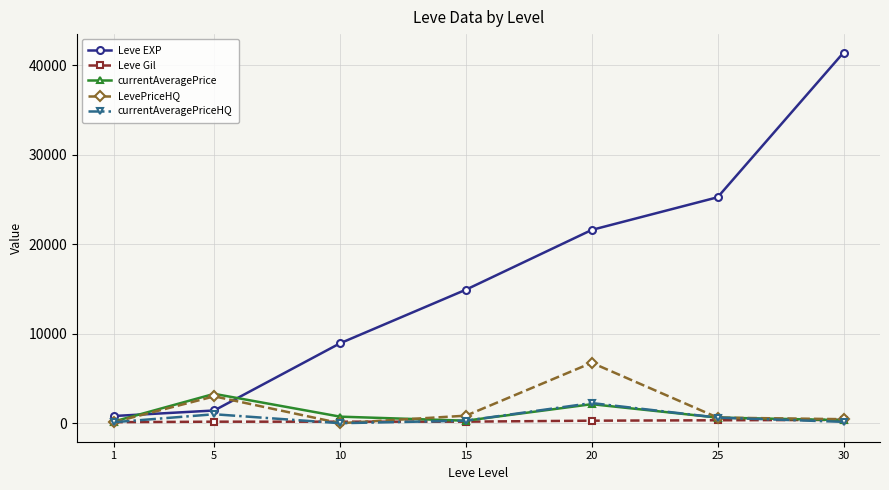

What is the difference between the Leve Gil values at 1 and 25?

213.0